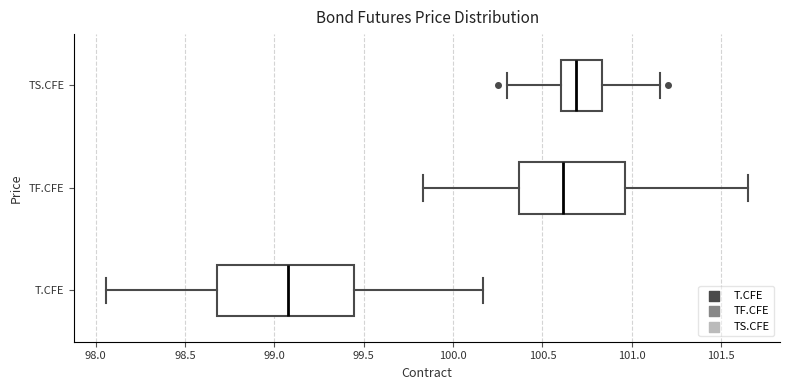

Comparing the boxes themselves (not the whiskers), which one is the widest?

T.CFE